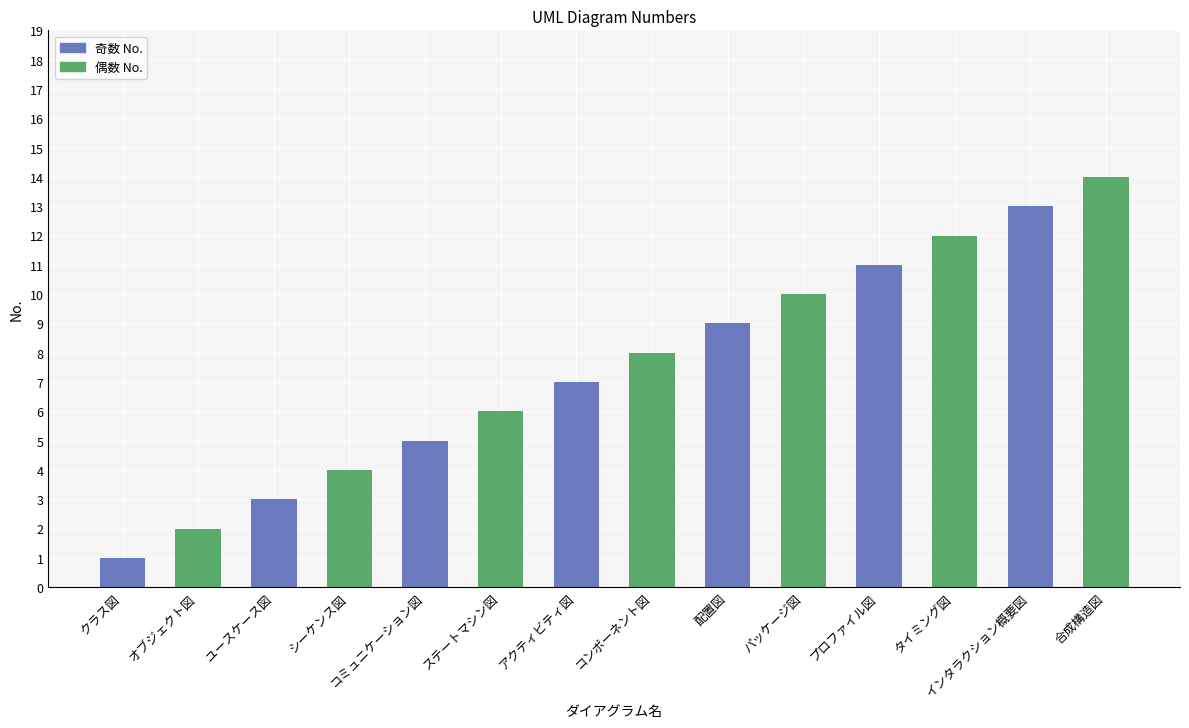

Which label corresponds to the smallest value in the chart?

クラス図